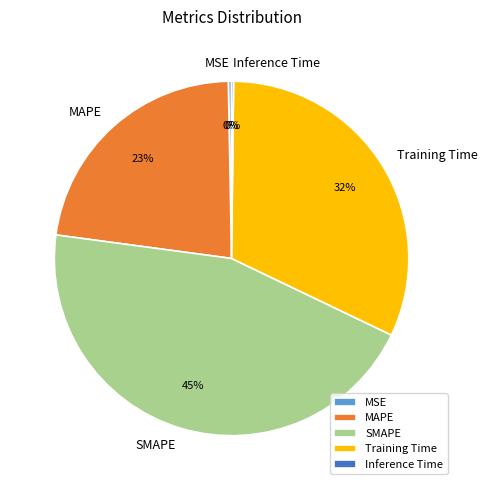

To the nearest percent, what percentage of the pie is MAPE?

23%